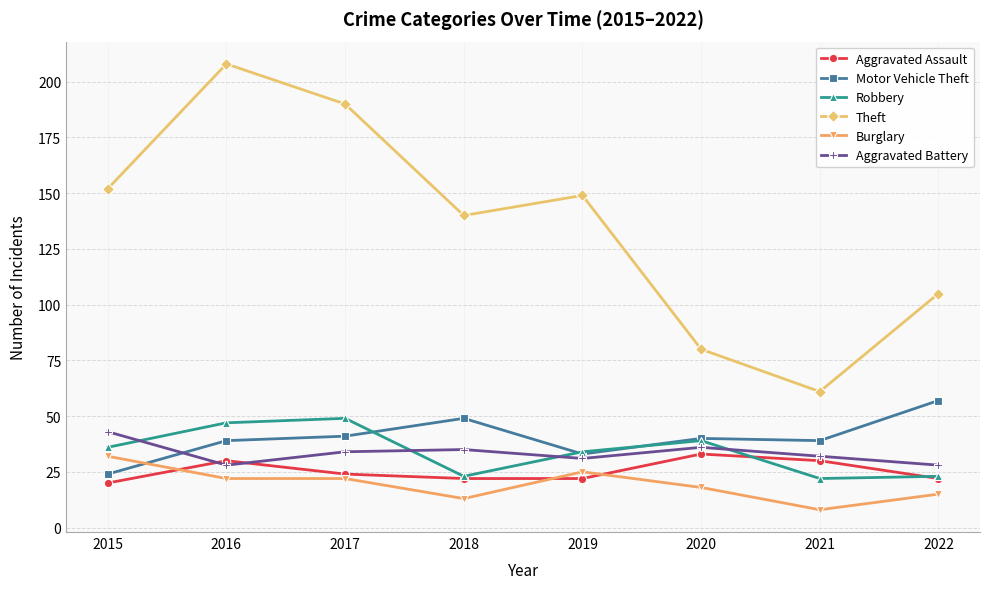

What is the difference between the highest and lowest values at 2018?

127